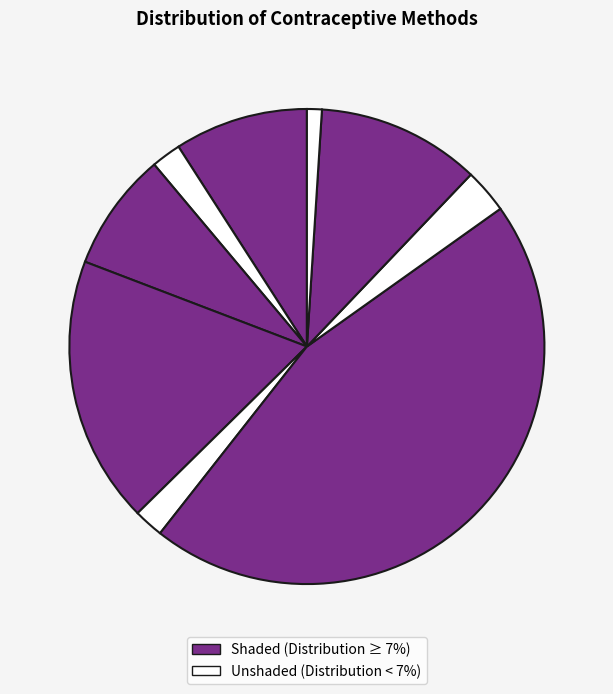

Which category has the smallest portion of the pie?

IUD